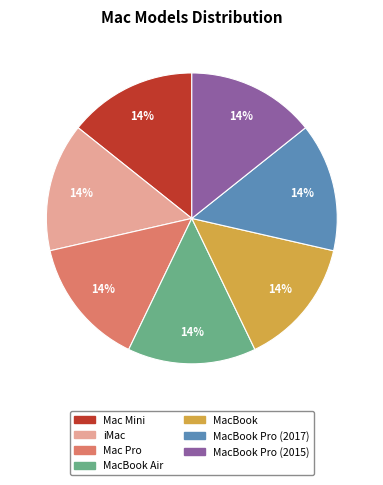

How many slices are in this pie chart?

7